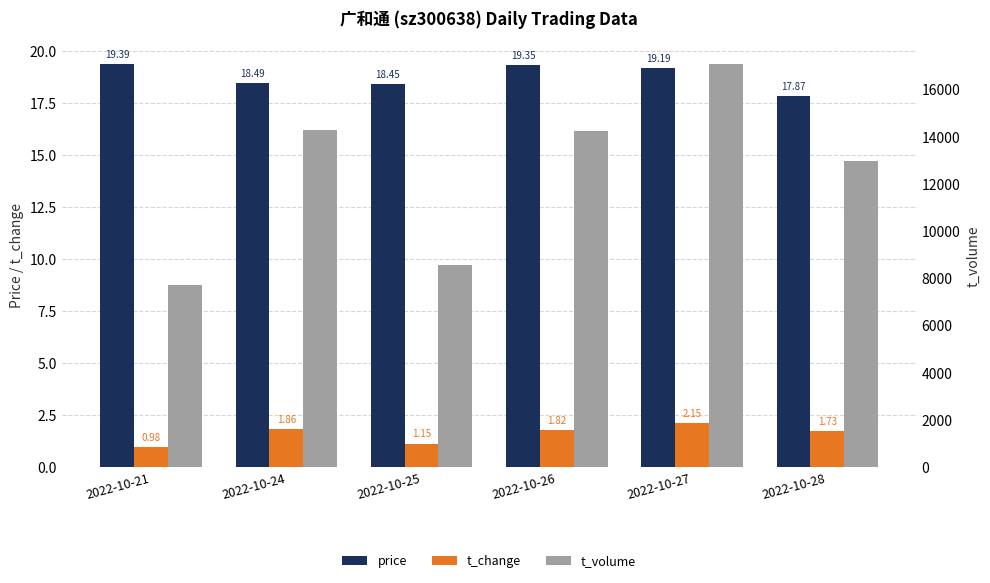

Reading right to left, extract all data points from this chart.

price: 2022-10-28=17.9	2022-10-27=19.2	2022-10-26=19.4	2022-10-25=18.4	2022-10-24=18.5	2022-10-21=19.4
t_change: 2022-10-28=1.7	2022-10-27=2.1	2022-10-26=1.8	2022-10-25=1.1	2022-10-24=1.9	2022-10-21=1.0
t_volume: 2022-10-28=12980.0	2022-10-27=17088.0	2022-10-26=14232.0	2022-10-25=8594.0	2022-10-24=14306.0	2022-10-21=7725.0